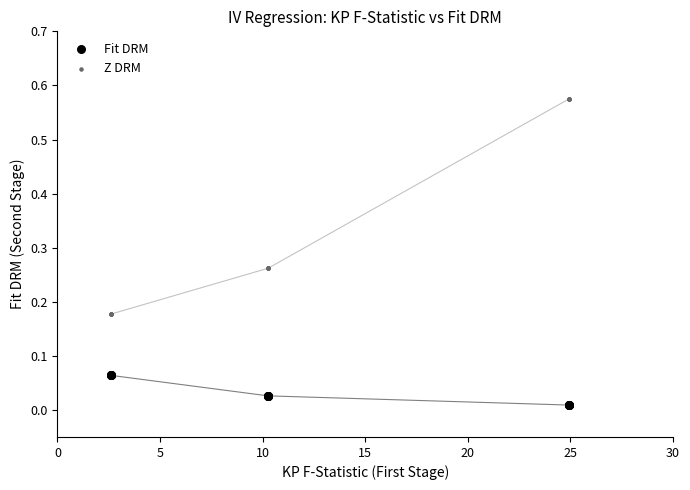

What is the X range (max minus min) for the scatter plot?

22.3